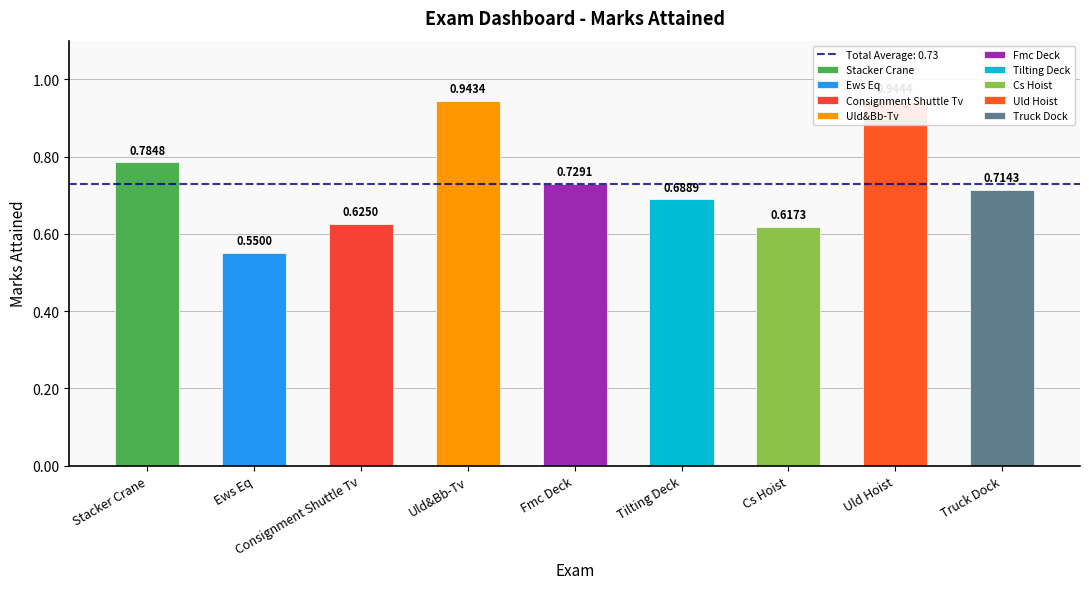

Reading left to right, what are all the values shown in this chart?

Stacker Crane=0.8	Ews Eq=0.6	Consignment Shuttle Tv=0.6	Uld&Bb-Tv=0.9	Fmc Deck=0.7	Tilting Deck=0.7	Cs Hoist=0.6	Uld Hoist=0.9	Truck Dock=0.7